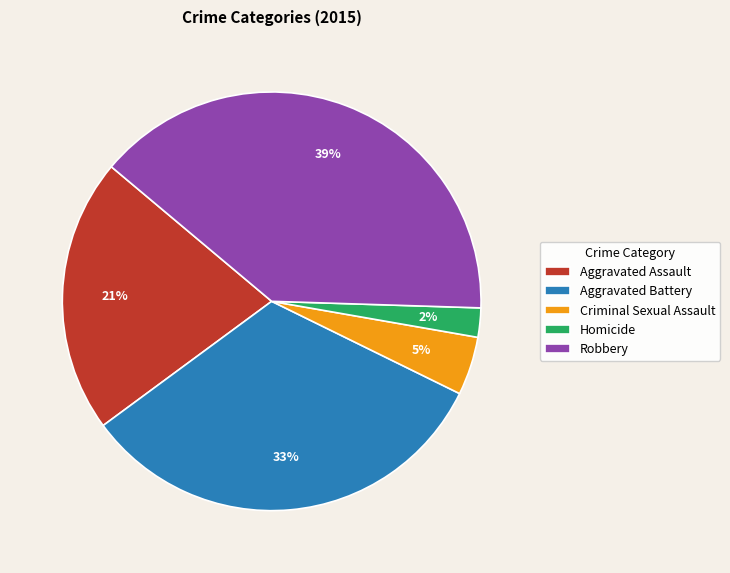

Does any single category account for the majority?

No